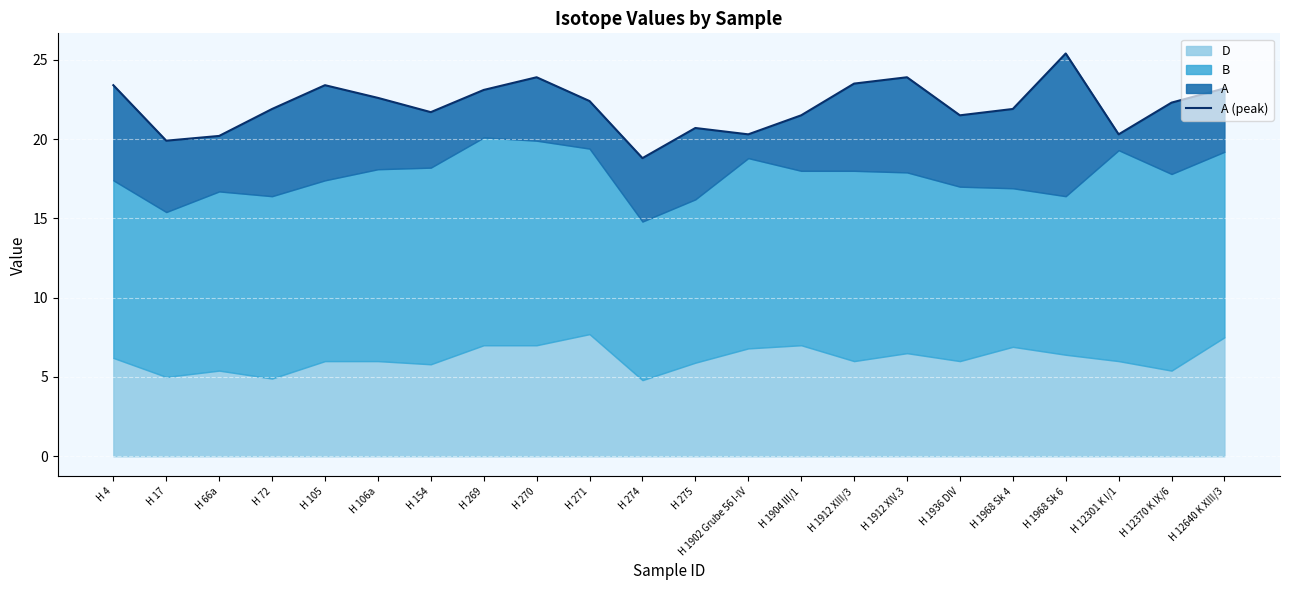

At which category does the data reach its first local valley?

H 17